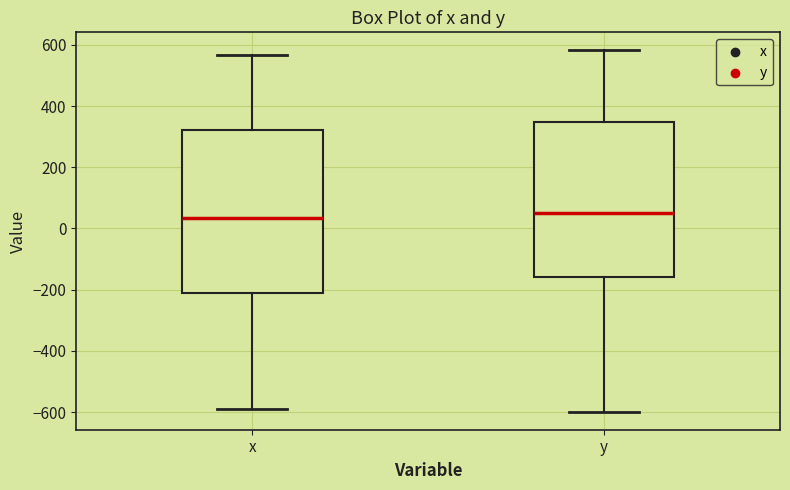

Comparing the boxes themselves (not the whiskers), which one is the tallest?

x